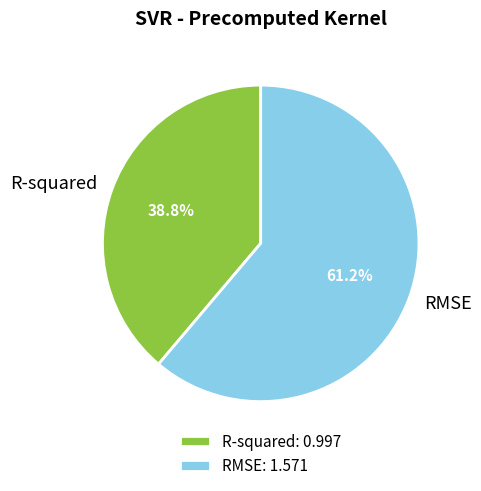

Is there a majority slice in this chart?

Yes